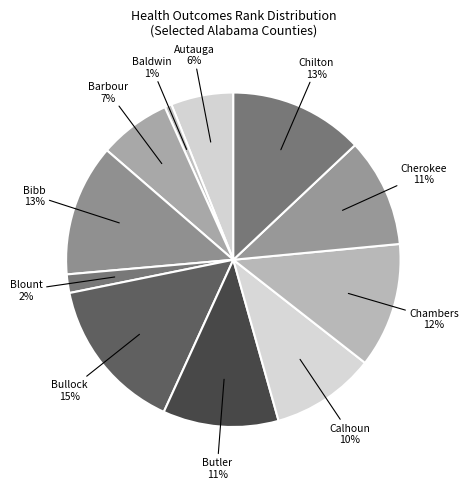

What is the largest slice in the pie chart?

Bullock